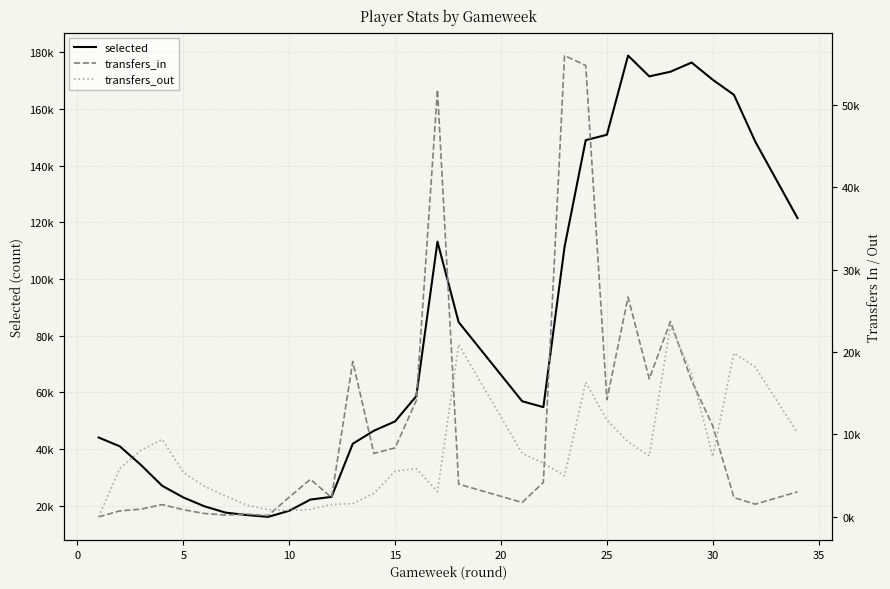

In transfers_out, how many points are lower than both neighbors (excluding endpoints)?

5